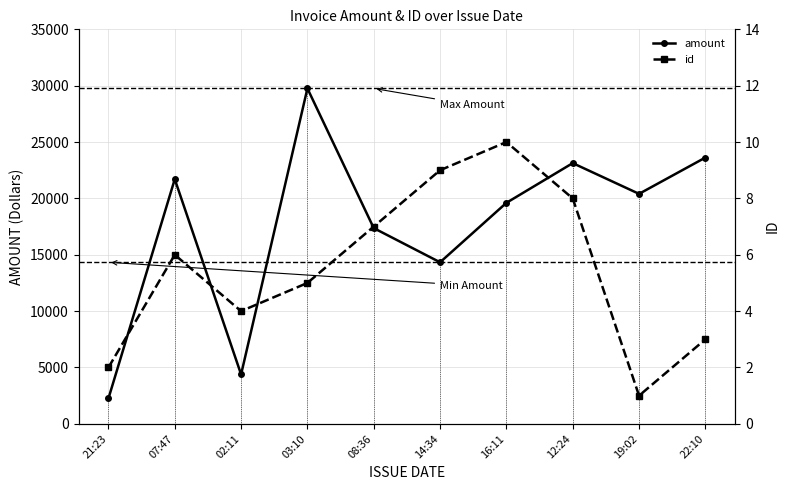

Where is the first local maximum for id?

07:47